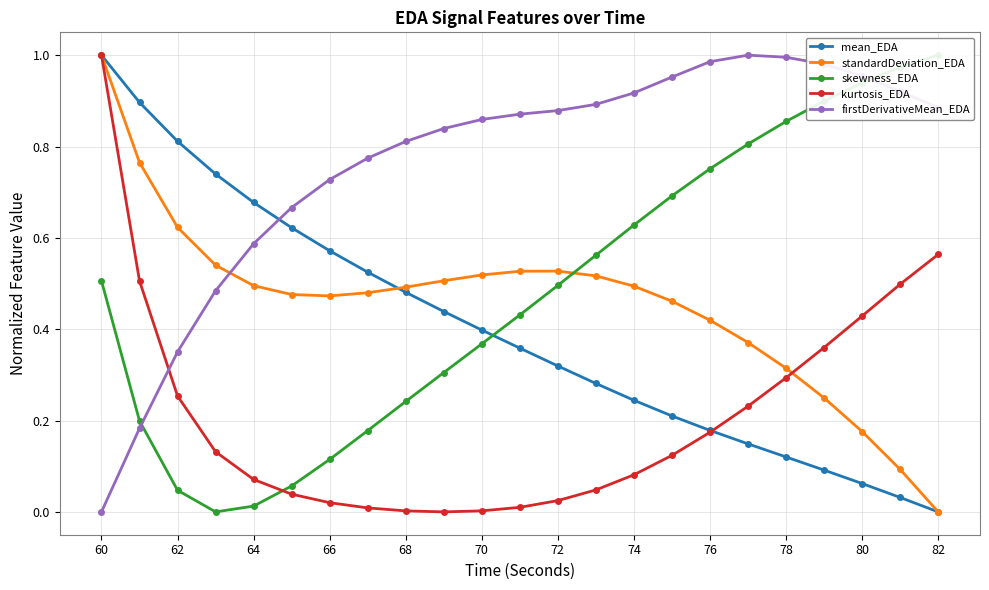

The mean_EDA series shows 0.3 at 60. True or false?

False